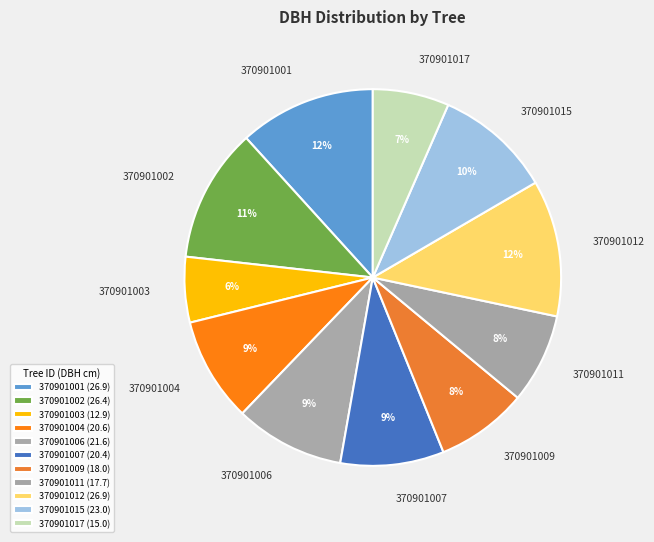

What percentage is the 370901007 slice, to the nearest percent?

9%